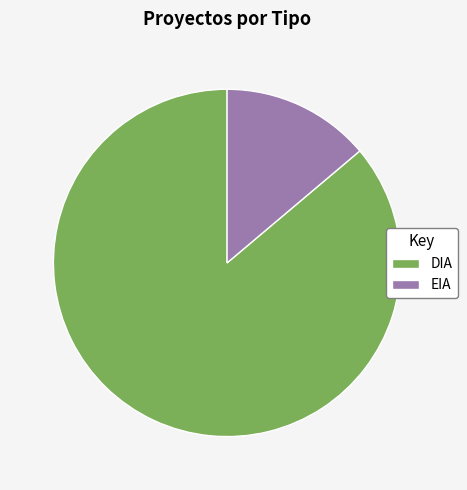

How many segments does this pie chart have?

2